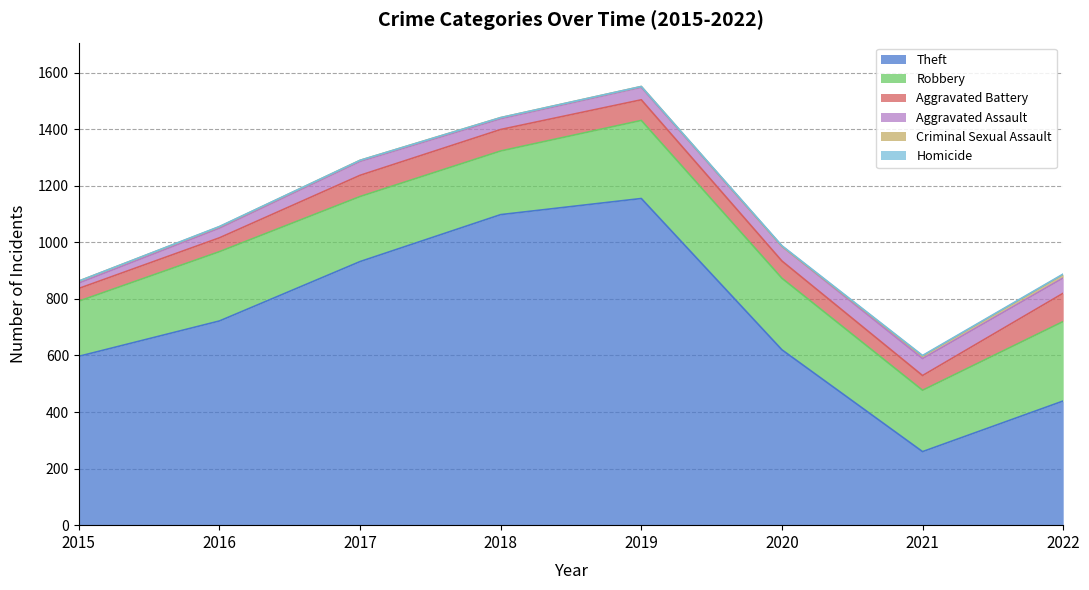

Where is the first local maximum for Aggravated Battery?

2018